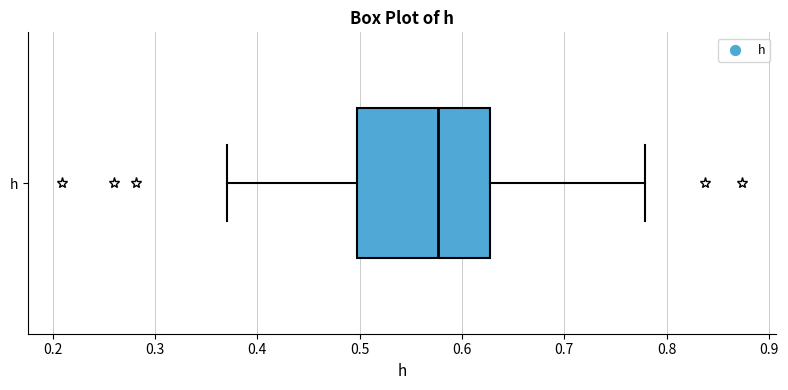

Where does the right whisker of the box for h end on the x-axis? The values are not printed on the chart, so give them approximately, as read against the axis.

0.78